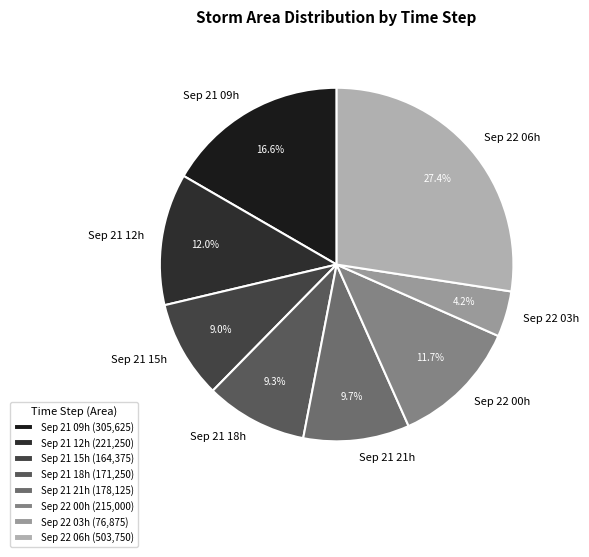

Do Sep 22 03h and Sep 21 09h together represent more than half of the pie?

No